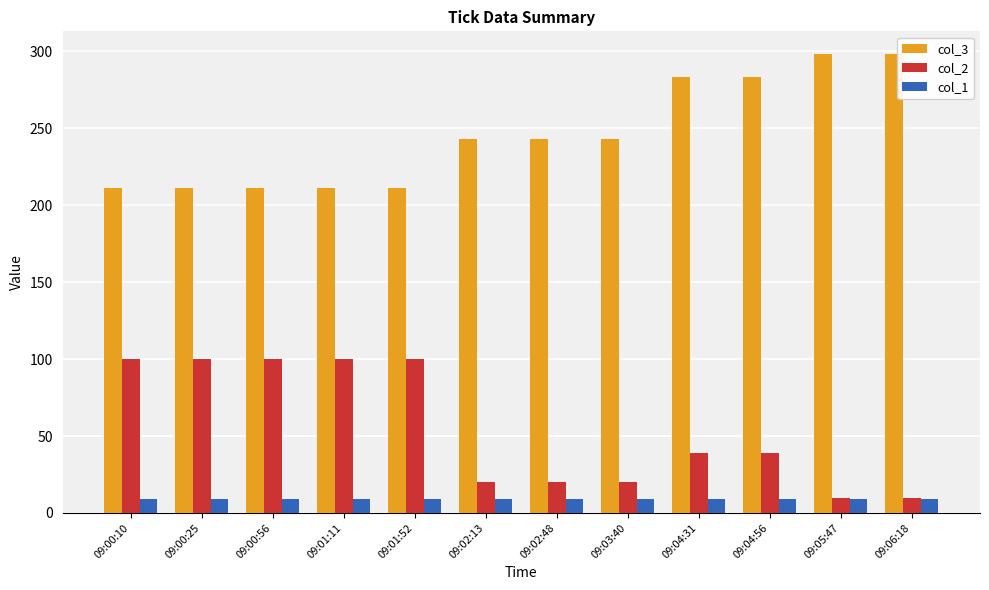

What is the total value across all series at 09:06:18?

317.3